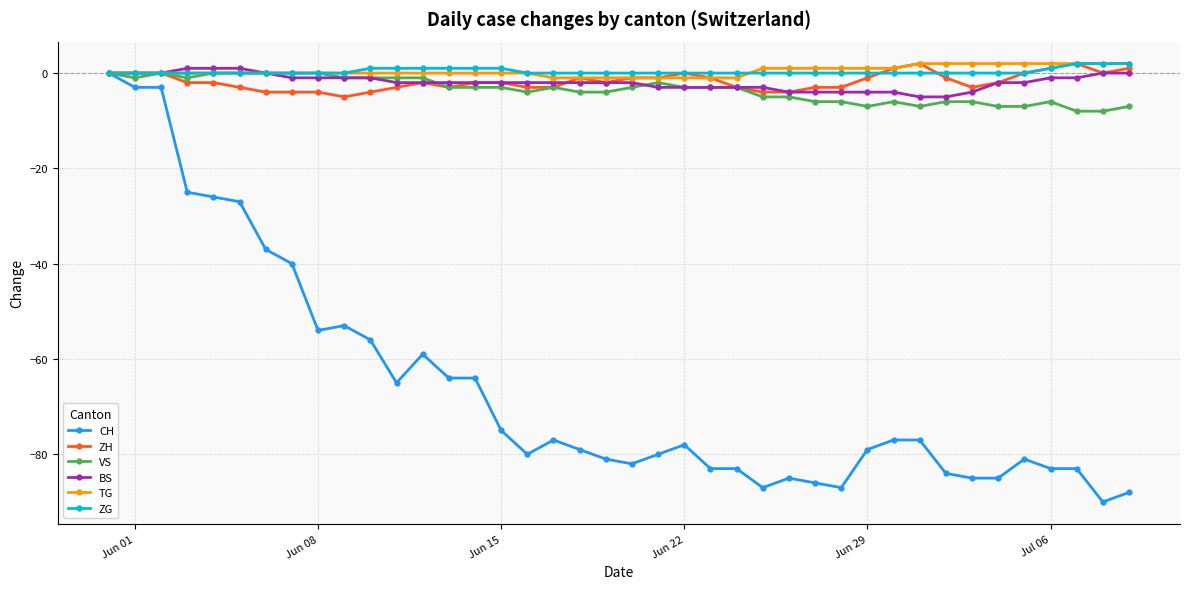

What is the smallest value displayed?

-90